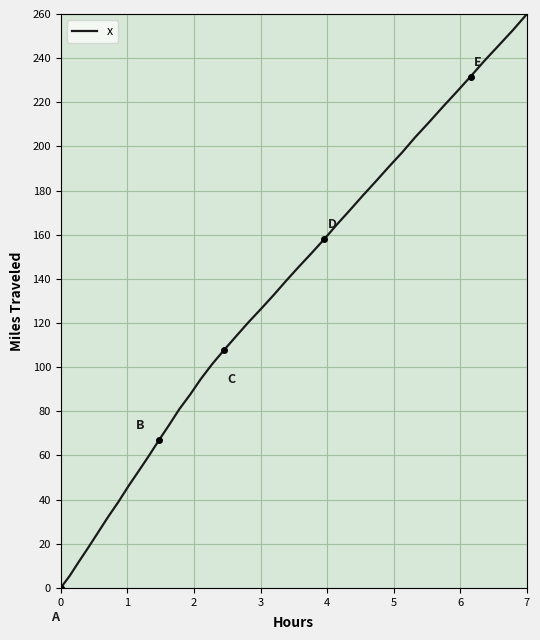

What is the difference between the maximum and minimum values?

260.0